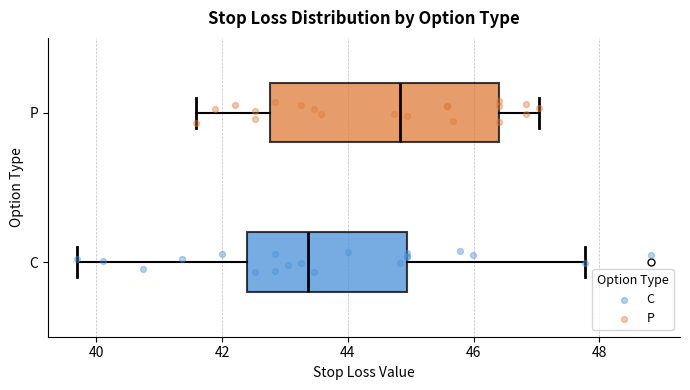

Reading bottom to top, transcribe this box plot: for each box, give where its median line is, the range the box spans, and where its two whiskers end, as read against the x-axis. The values are not printed on the chart, so give them approximately, as read against the axis.

C: median 43.4, box 42.4 to 45.0, whiskers 39.6 to 47.8
P: median 44.8, box 42.8 to 46.4, whiskers 41.6 to 47.0